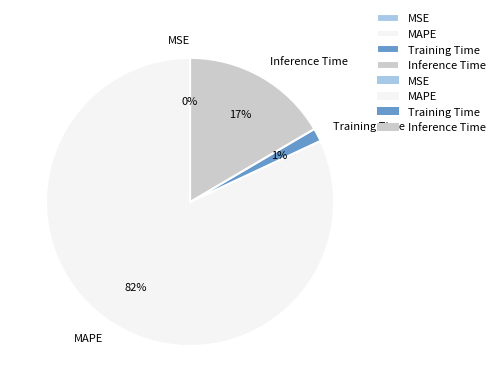

The MAPE slice represents 82% of the pie. True or false?

True